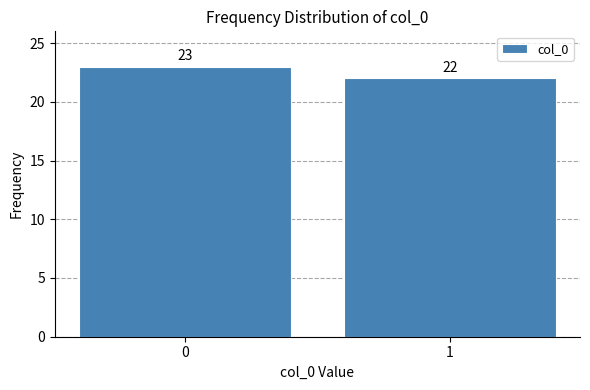

Reading left to right, what are all the values shown in this chart?

23	22